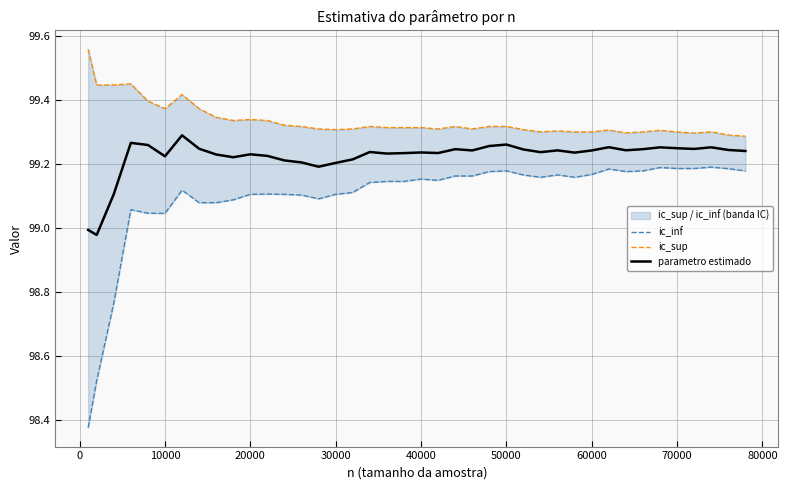

Reading right to left, extract all data points from this chart.

ic_inf: 99.2	99.2	99.2	99.2	99.2	99.2	99.2	99.2	99.2	99.2	99.2	99.2	99.2	99.2	99.2	99.2	99.2	99.2	99.1	99.2	99.1	99.1	99.1	99.1	99.1	99.1	99.1	99.1	99.1	99.1	99.1	99.1	99.1	99.1	99.0	99.0	99.1	98.8	98.5	98.4
ic_sup: 99.3	99.3	99.3	99.3	99.3	99.3	99.3	99.3	99.3	99.3	99.3	99.3	99.3	99.3	99.3	99.3	99.3	99.3	99.3	99.3	99.3	99.3	99.3	99.3	99.3	99.3	99.3	99.3	99.3	99.3	99.3	99.3	99.4	99.4	99.4	99.4	99.5	99.4	99.4	99.6
parametro estimado: 99.2	99.2	99.3	99.2	99.2	99.3	99.2	99.2	99.3	99.2	99.2	99.2	99.2	99.2	99.3	99.3	99.2	99.2	99.2	99.2	99.2	99.2	99.2	99.2	99.2	99.2	99.2	99.2	99.2	99.2	99.2	99.2	99.2	99.3	99.2	99.3	99.3	99.1	99.0	99.0